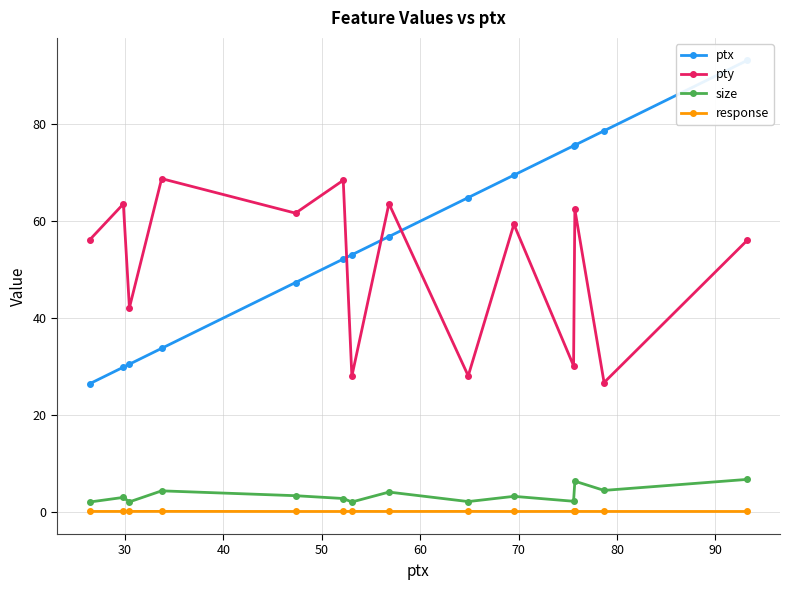

True or false: size and pty cross at least once.

False